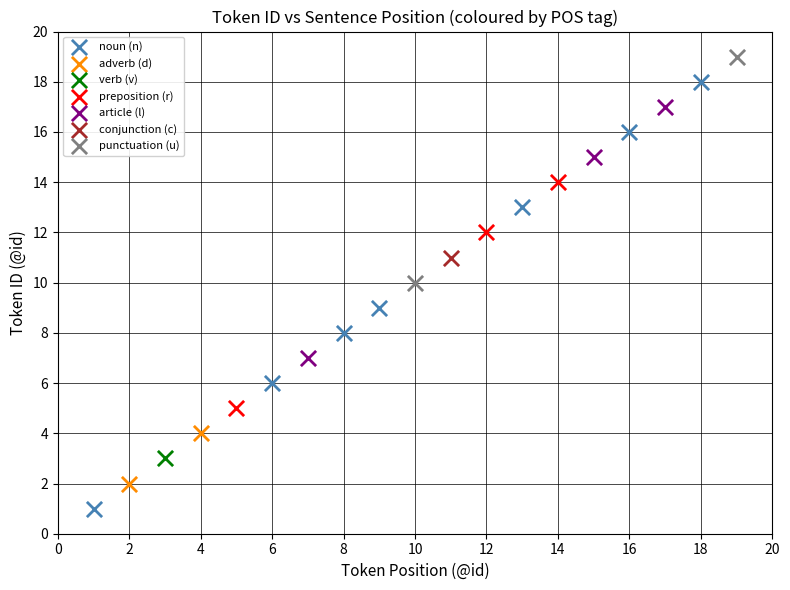

What are all the series names shown in the legend?

noun (n), adverb (d), verb (v), preposition (r), article (l), conjunction (c), punctuation (u)